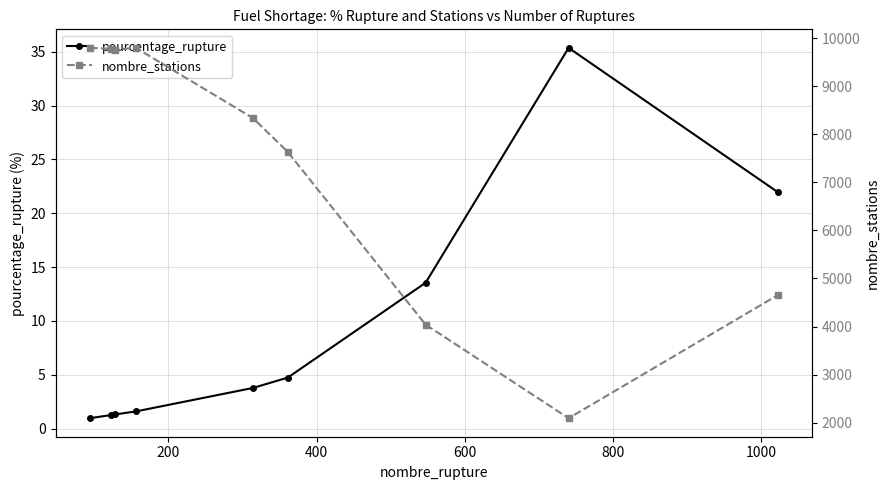

True or false: nombre_stations and pourcentage_rupture cross at least once.

False